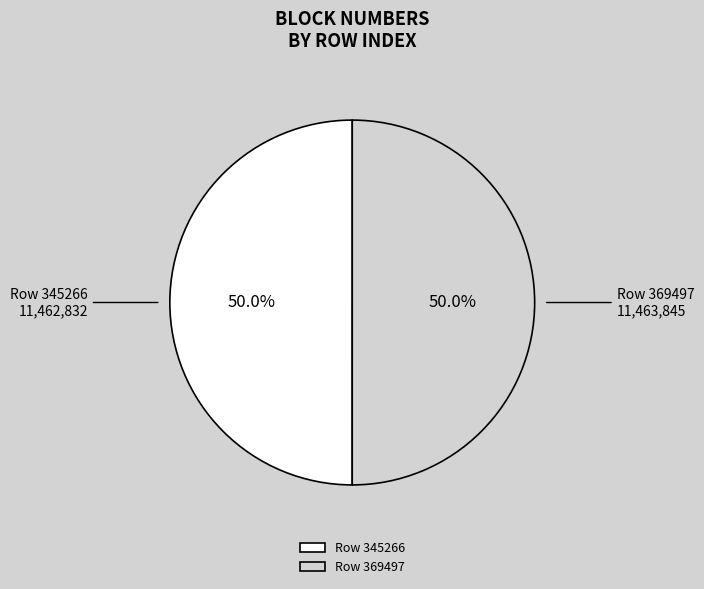

Approximately how many times larger is the value at Row 345266 compared to Row 369497?

1.0